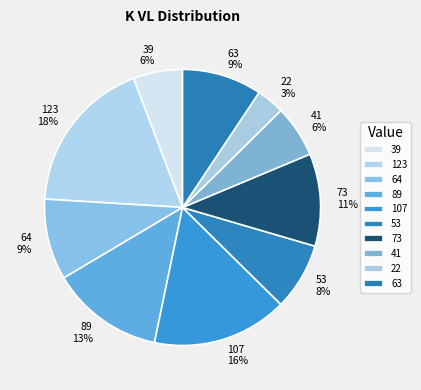

What is the largest slice in the pie chart?

123